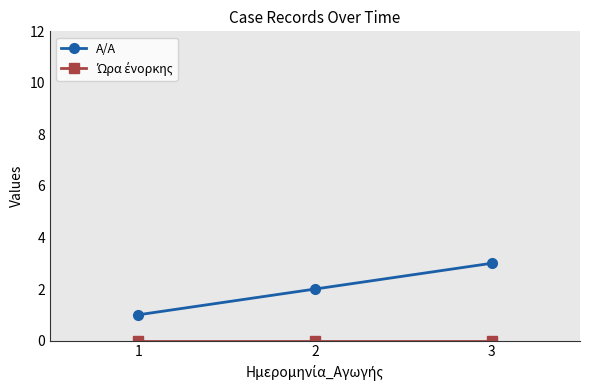

Which series changed the most between 1 and 3?

A/A